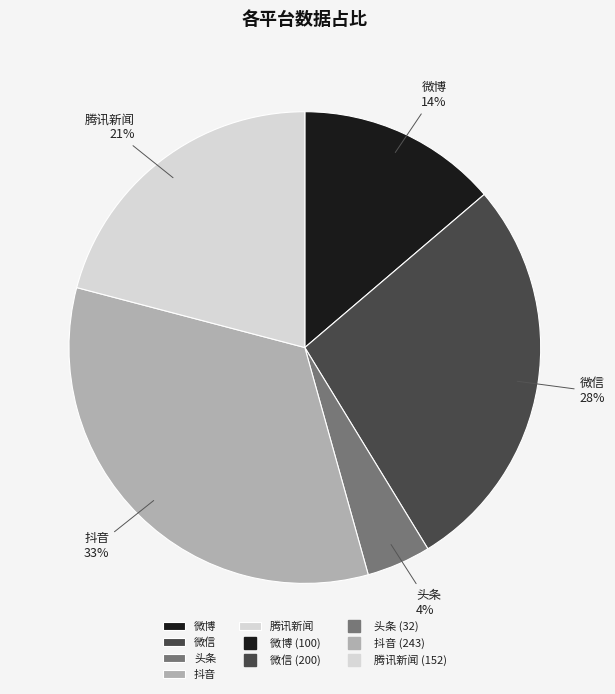

To the nearest percent, what percentage of the pie is 微博?

14%